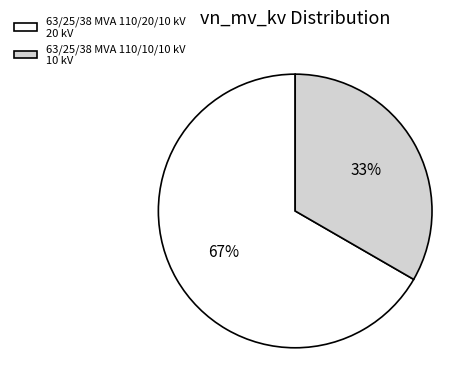

Does 63/25/38 MVA 110/20/10 kV account for over 50% of the chart?

Yes